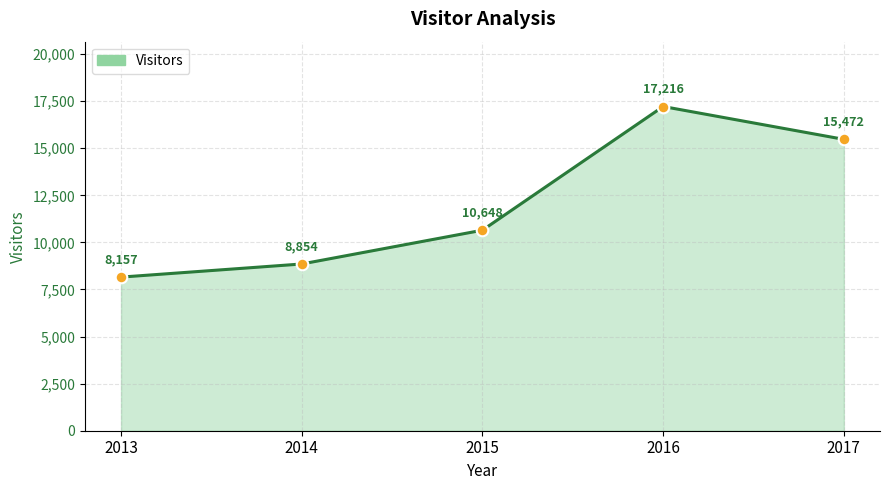

What Y value in the scatter plot is closest to 12686?

10648